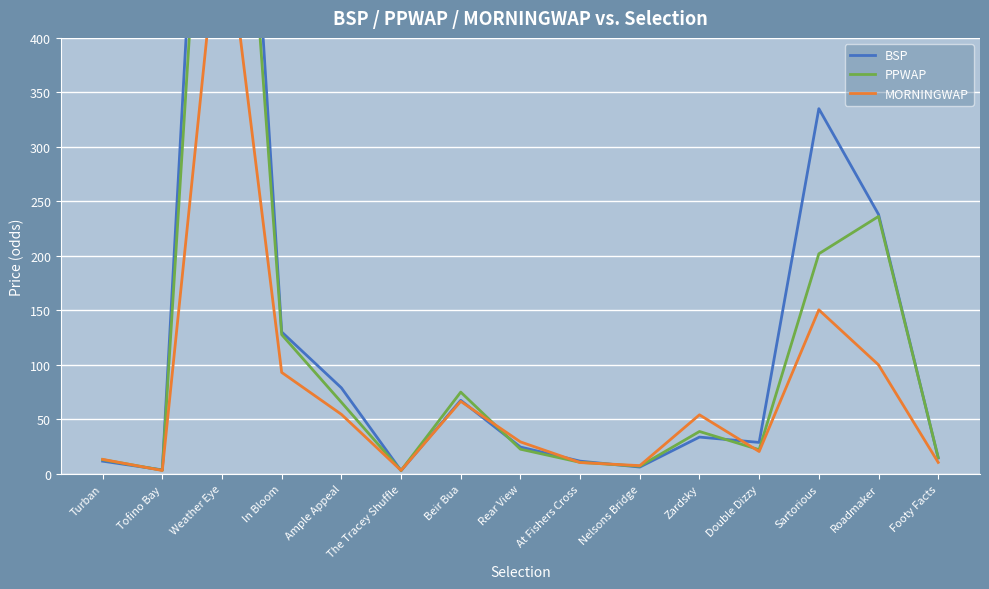

Reading right to left, what are all the values shown in this chart?

BSP: Footy Facts=14.5	Roadmaker=238.1	Sartorious=335.1	Double Dizzy=28.9	Zardsky=33.7	Nelsons Bridge=6.2	At Fishers Cross=11.7	Rear View=24.6	Beir Bua=67.5	The Tracey Shuffle=3.0	Ample Appeal=78.9	In Bloom=130.2	Weather Eye=1000.0	Tofino Bay=3.6	Turban=11.7
PPWAP: Footy Facts=14.9	Roadmaker=236.2	Sartorious=201.9	Double Dizzy=22.2	Zardsky=38.9	Nelsons Bridge=7.0	At Fishers Cross=10.6	Rear View=22.6	Beir Bua=75.0	The Tracey Shuffle=3.1	Ample Appeal=65.7	In Bloom=127.8	Weather Eye=881.6	Tofino Bay=3.3	Turban=13.0
MORNINGWAP: Footy Facts=10.5	Roadmaker=100.0	Sartorious=150.5	Double Dizzy=20.5	Zardsky=54.2	Nelsons Bridge=7.5	At Fishers Cross=10.4	Rear View=29.3	Beir Bua=66.5	The Tracey Shuffle=3.2	Ample Appeal=54.6	In Bloom=93.1	Weather Eye=536.3	Tofino Bay=3.1	Turban=13.3